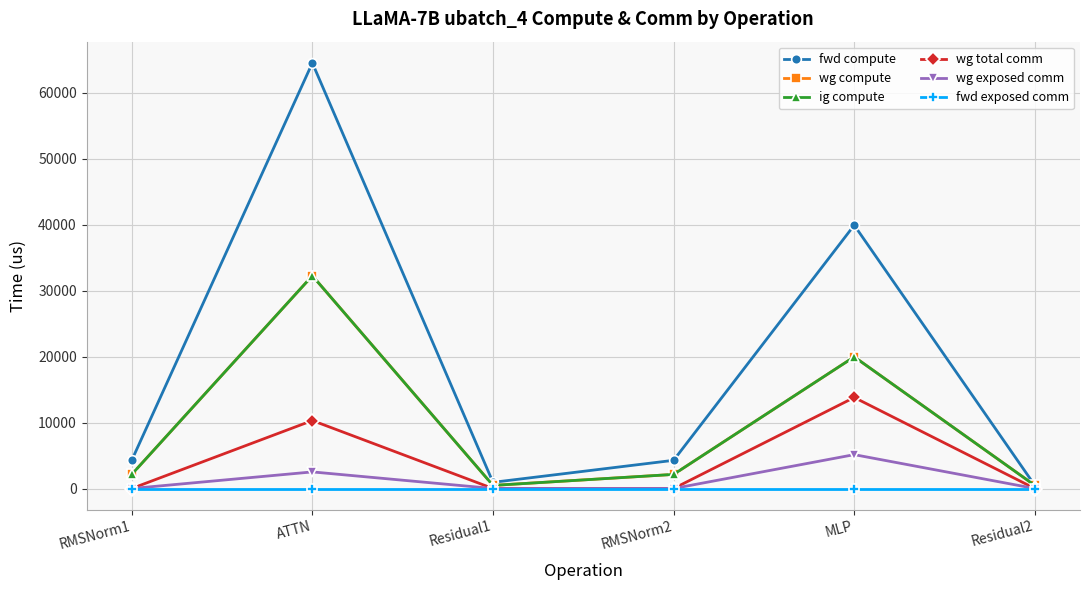

At MLP, list the series in order from largest to smallest.

fwd compute, wg compute, ig compute, wg total comm, wg exposed comm, fwd exposed comm